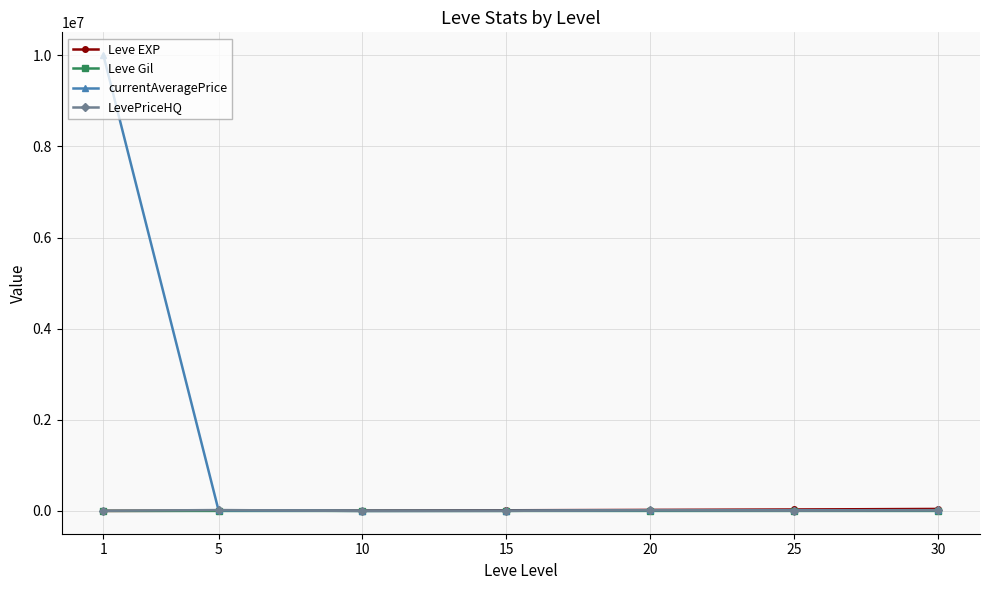

Which series has the widest spread of values?

currentAveragePrice